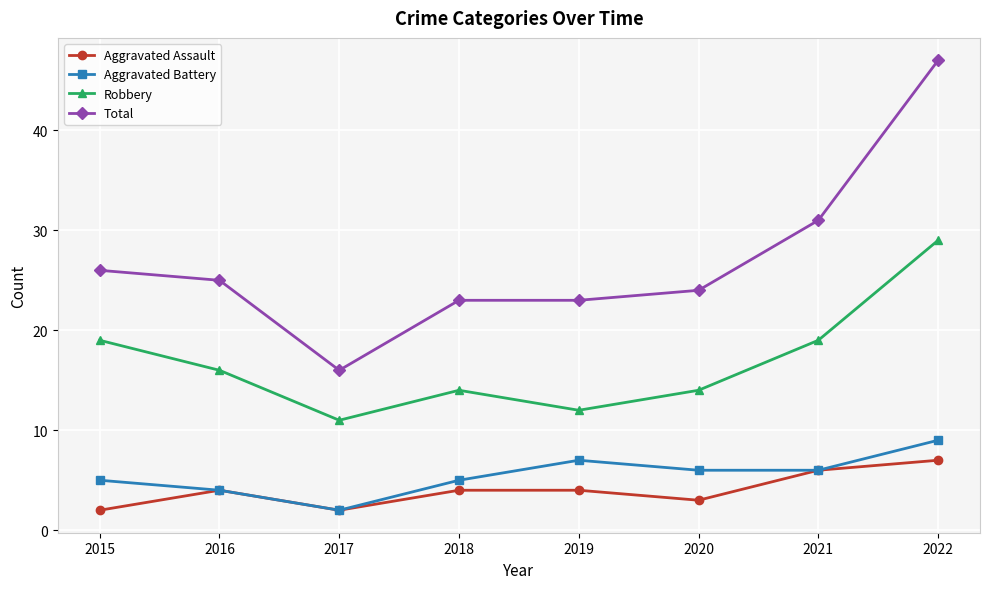

Where is the first local minimum for Aggravated Assault?

2017